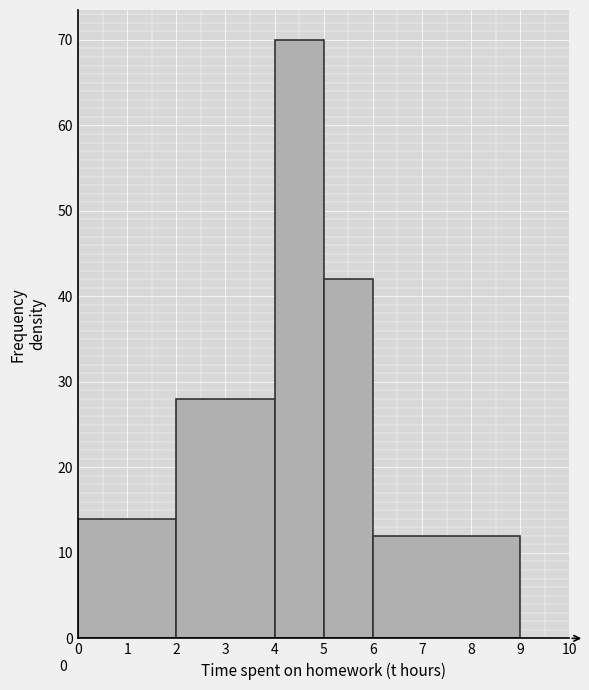

Over which range of the x-axis is the bar tallest?

4 to 5